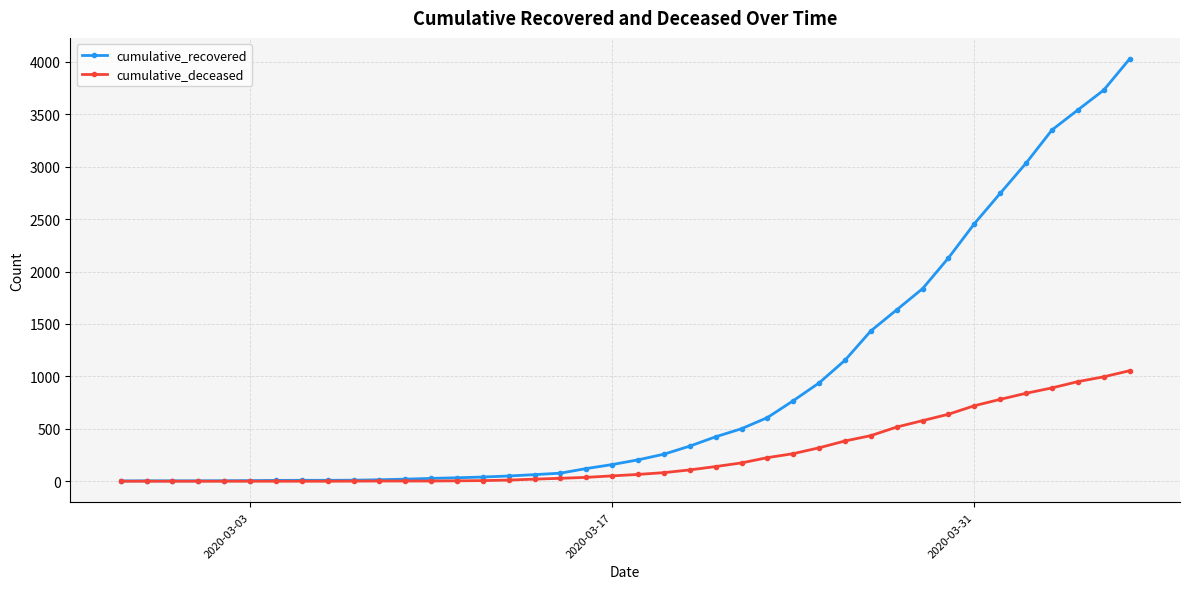

Which series has the largest total across all categories?

cumulative_recovered